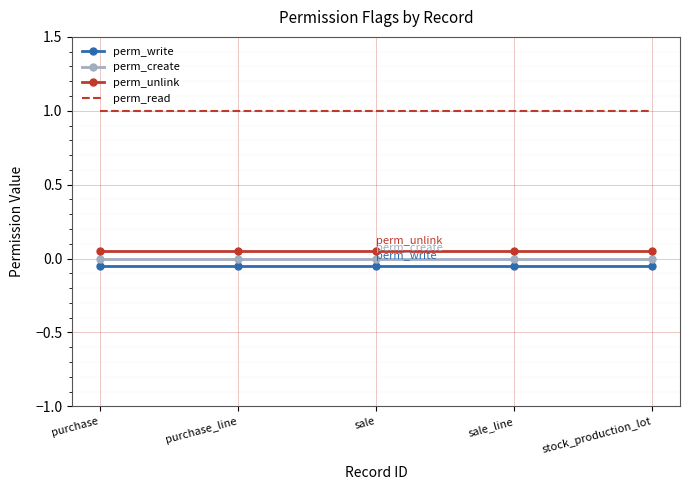

What is the label of the 3rd point from the right?

sale